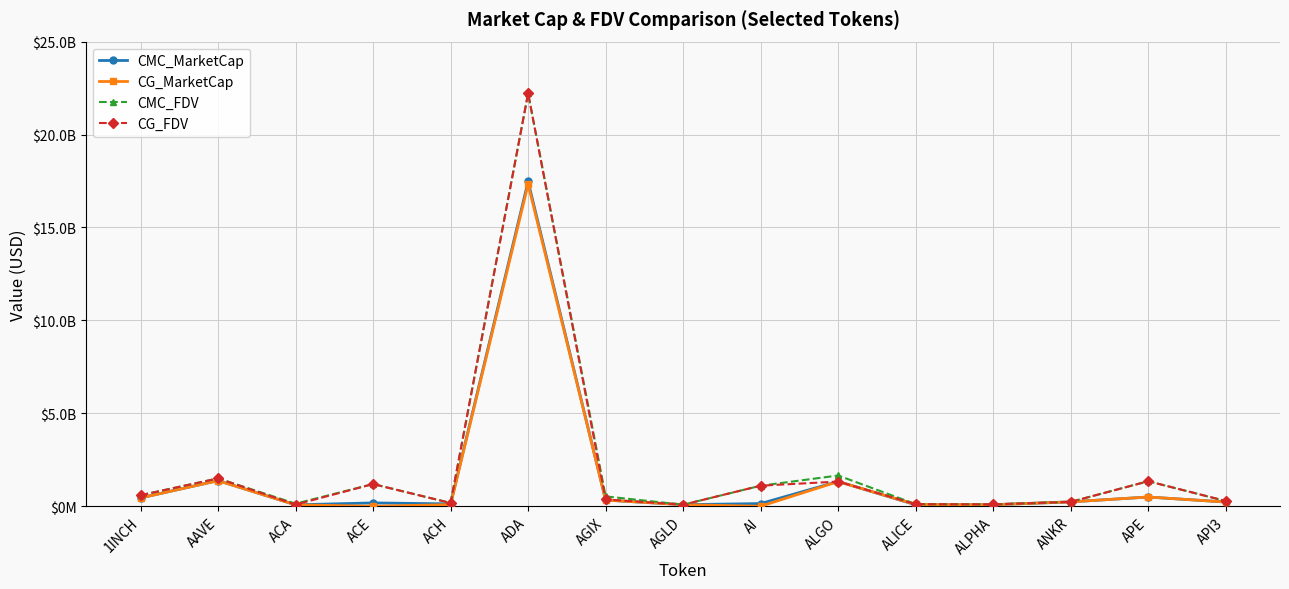

What is the maximum value shown in the chart?

22220665774.0